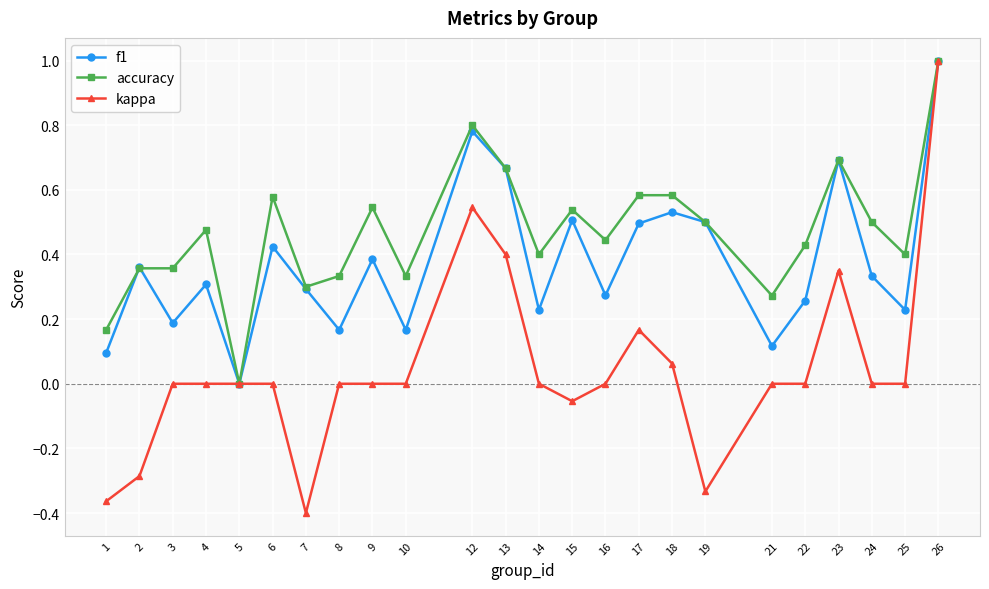

What are all the series names shown in the legend?

f1, accuracy, kappa